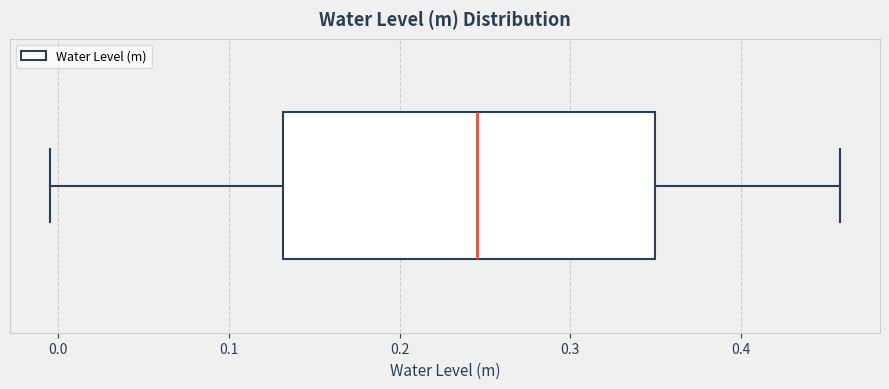

Read this box plot against the x-axis: the position of the median line, the range covered by the box, and the ends of both whiskers. The values are not printed on the chart, so give them approximately, as read against the axis.

median 0.25, box 0.13 to 0.35, whiskers 0.00 to 0.46